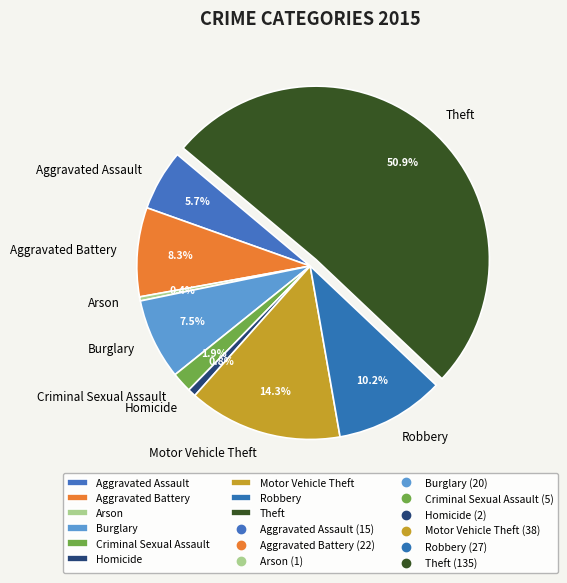

What is the largest slice in the pie chart?

Theft